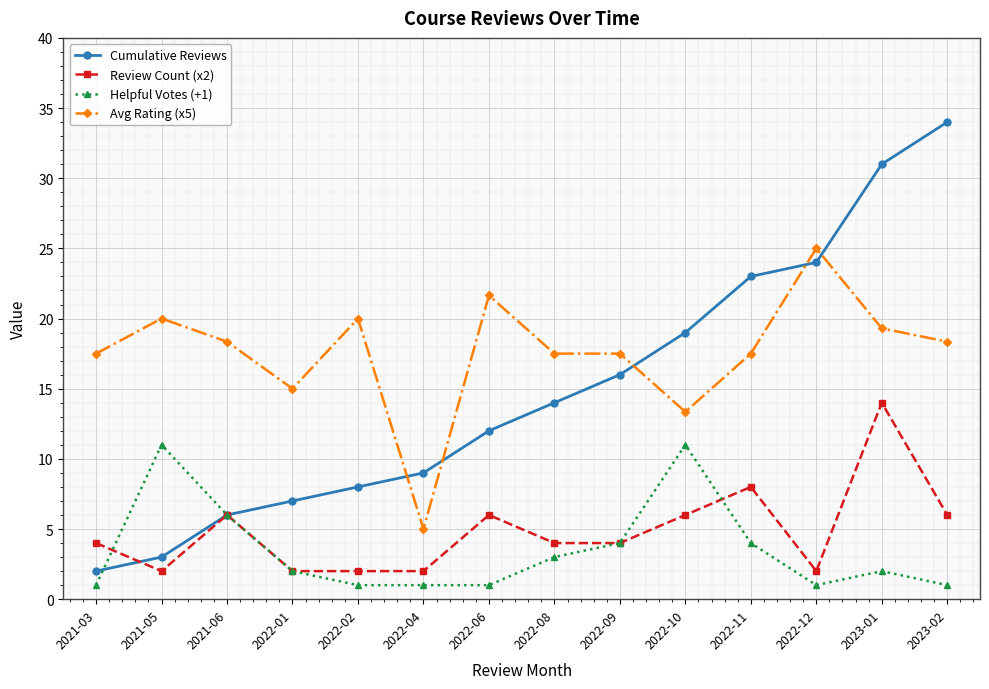

What is the value of the Avg Rating (x5) point at the 1st from the left?

17.5